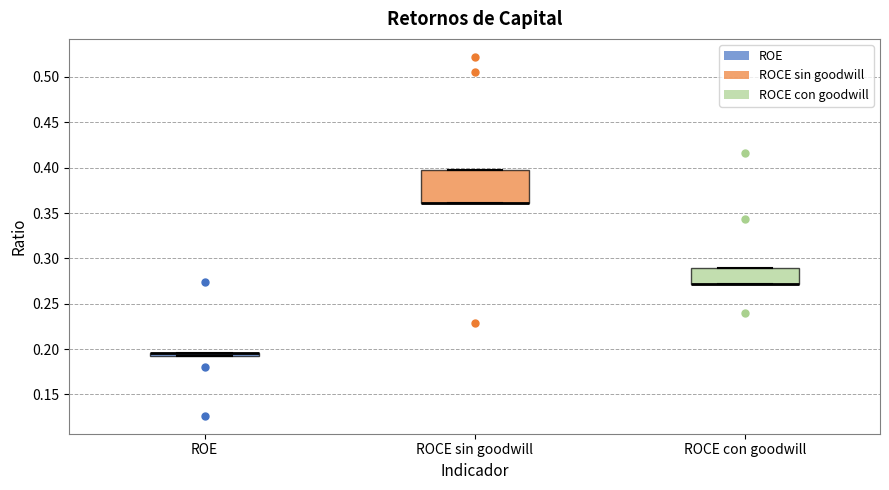

Where is the upper edge of the box for ROCE con goodwill on the y-axis? The values are not printed on the chart, so give them approximately, as read against the axis.

0.290